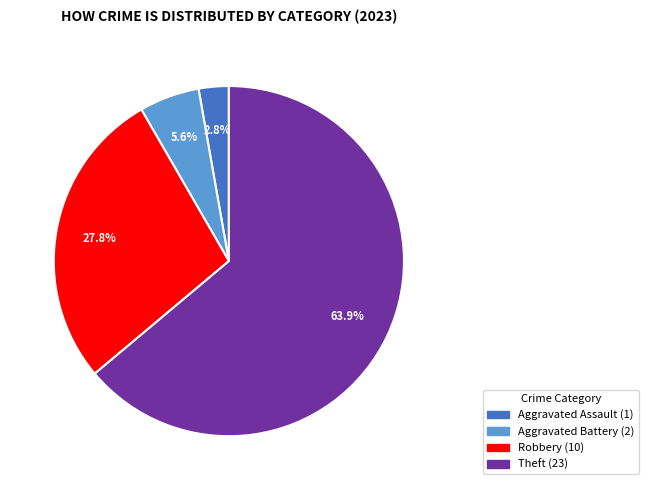

Does any single category account for the majority?

Yes